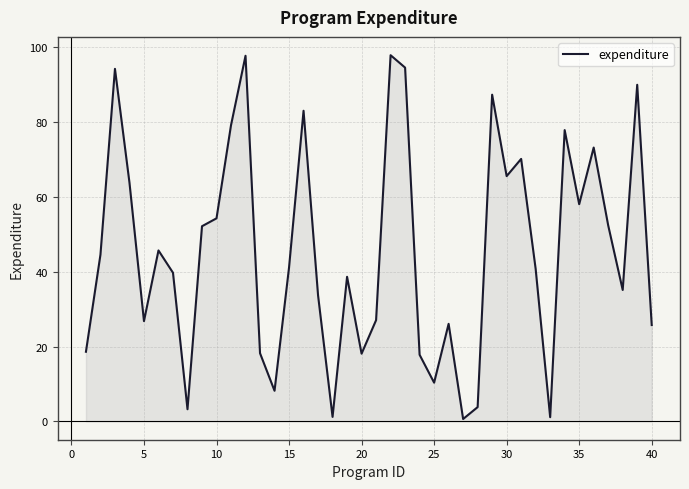

What is the greatest value displayed?

97.9